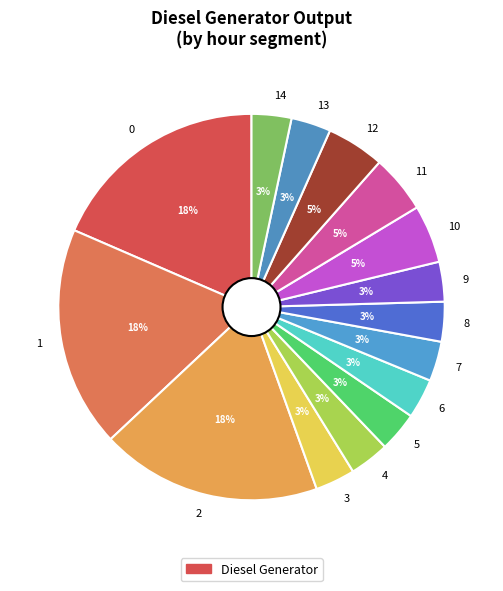

Is 11 the majority of the pie?

No